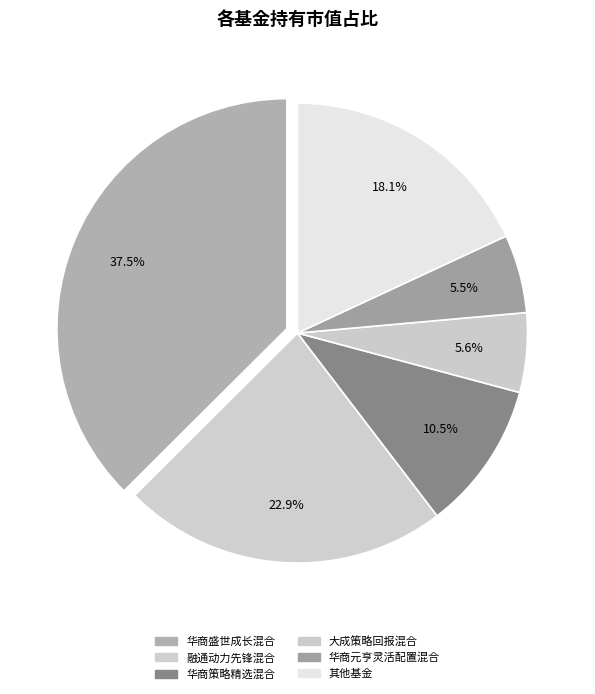

Which category has the biggest portion of the pie?

华商盛世成长混合